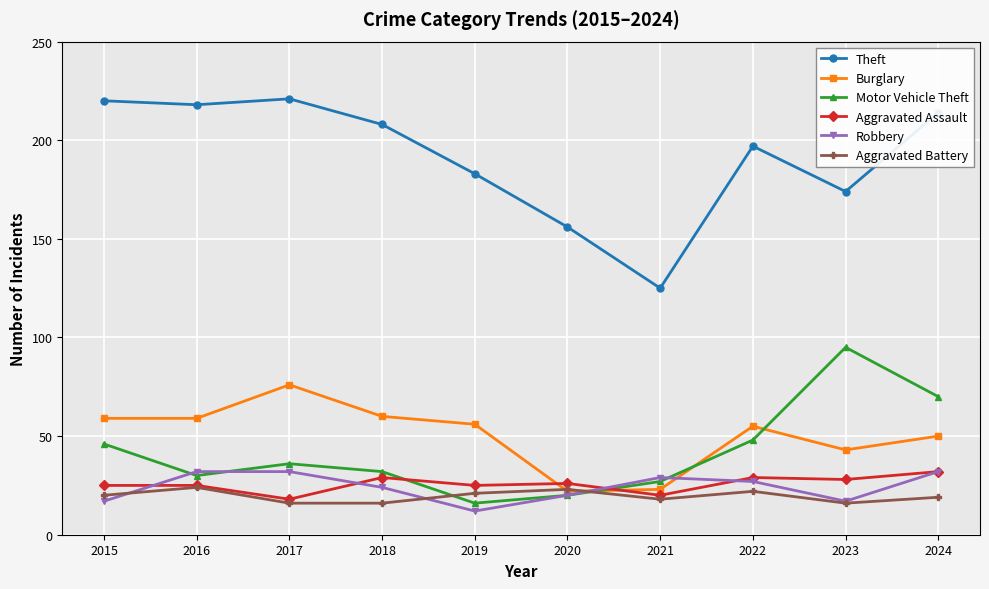

Reading right to left, transcribe all the data shown in this chart.

Theft: 214	174	197	125	156	183	208	221	218	220
Burglary: 50	43	55	23	22	56	60	76	59	59
Motor Vehicle Theft: 70	95	48	27	20	16	32	36	30	46
Aggravated Assault: 32	28	29	20	26	25	29	18	25	25
Robbery: 32	17	27	29	20	12	24	32	32	17
Aggravated Battery: 19	16	22	18	23	21	16	16	24	20